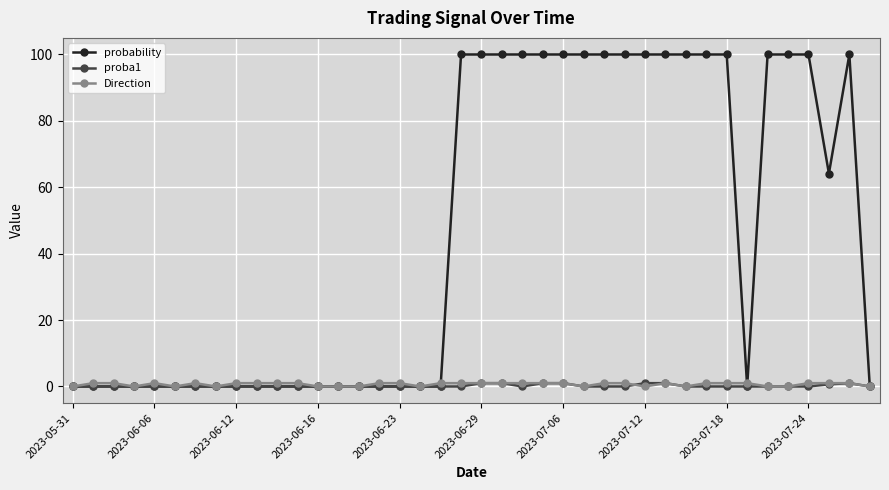

Which series has the largest total across all categories?

probability